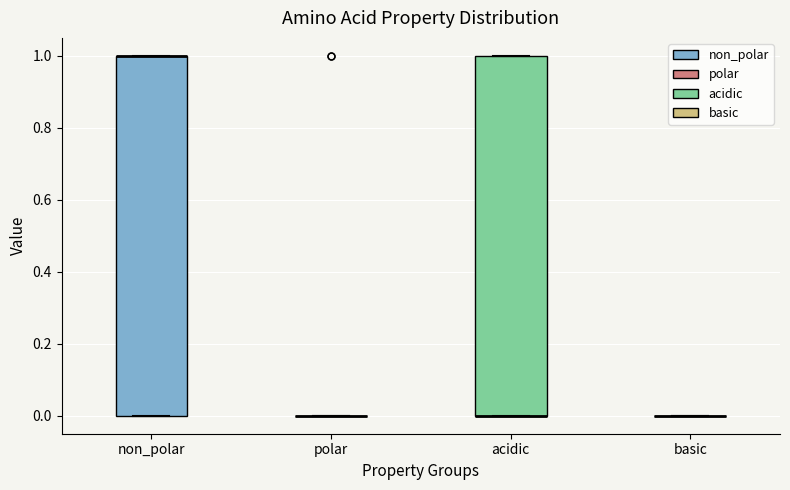

Reading left to right, transcribe this box plot: for each box, give where its median line is, the range the box spans, and where its two whiskers end, as read against the y-axis. The values are not printed on the chart, so give them approximately, as read against the axis.

non_polar: median 1 (drawn on the box's upper edge), box 0 to 1, whiskers 0 to 1
polar: box collapsed to a line at 0, whiskers 0 to 0
acidic: median 0 (drawn on the box's lower edge), box 0 to 1, whiskers 0 to 1
basic: box collapsed to a line at 0, whiskers 0 to 0